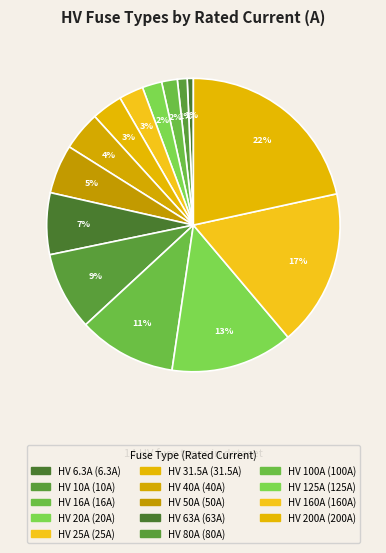

Count the number of slices in the pie.

14